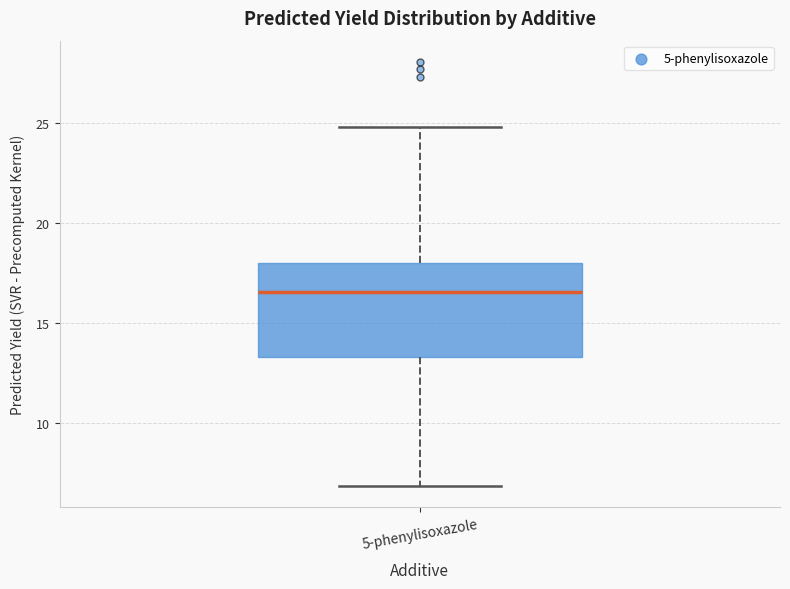

Read this box plot against the y-axis: the position of the median line, the range covered by the box, and the ends of both whiskers. The values are not printed on the chart, so give them approximately, as read against the axis.

median 16.5, box 13.5 to 18.0, whiskers 7.0 to 25.0